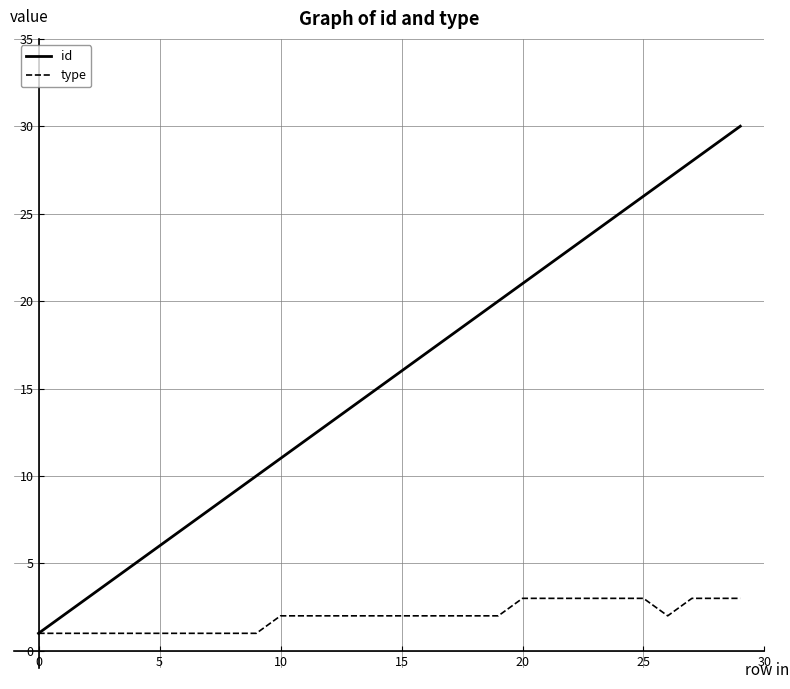

Rank the series by their average value, from highest to lowest.

id, type